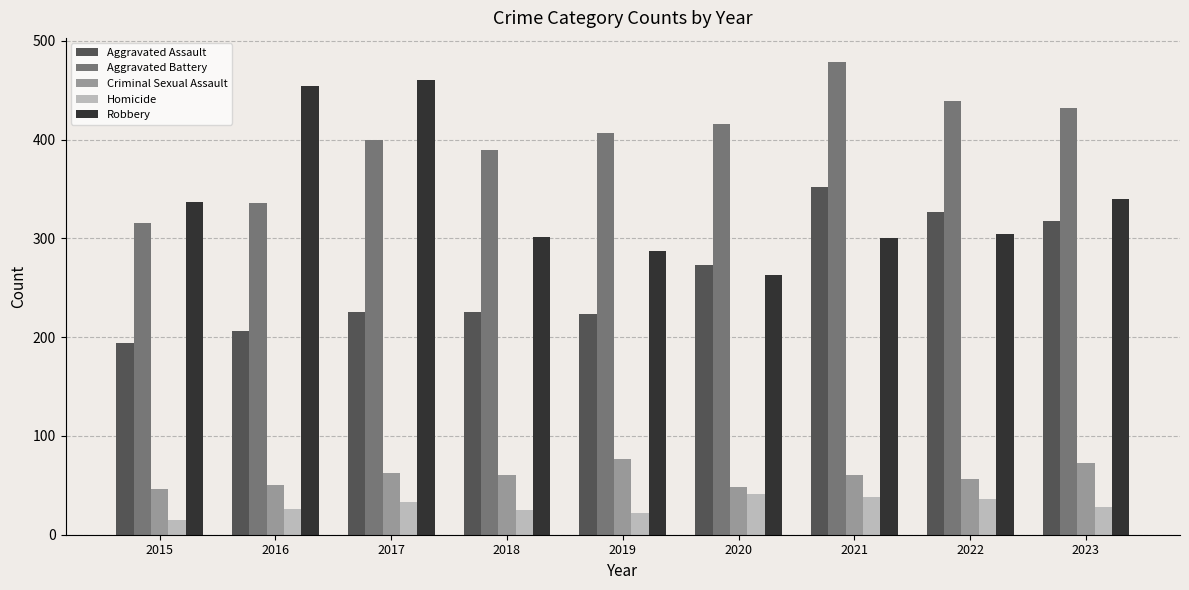

Which series changed the most between 2016 and 2017?

Aggravated Battery